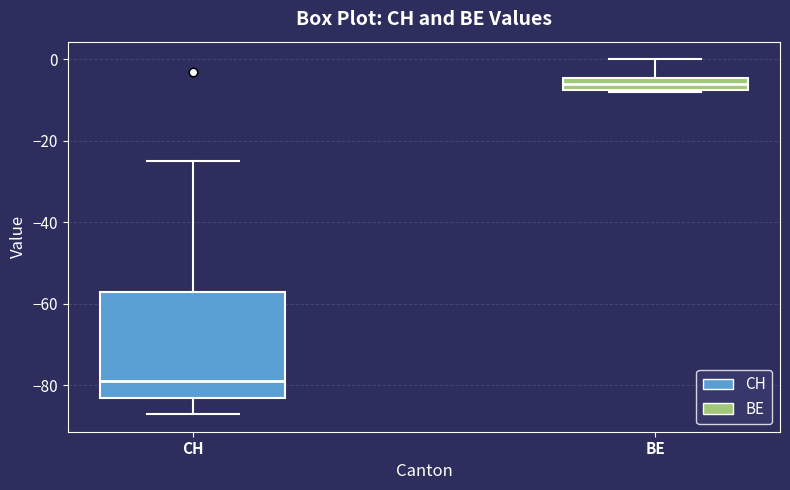

Reading left to right, transcribe this box plot: for each box, give where its median line is, the range the box spans, and where its two whiskers end, as read against the y-axis. The values are not printed on the chart, so give them approximately, as read against the axis.

CH: median -78, box -82 to -56, whiskers -86 to -24
BE: median -6, box -8 to -4, whiskers -8 to 0